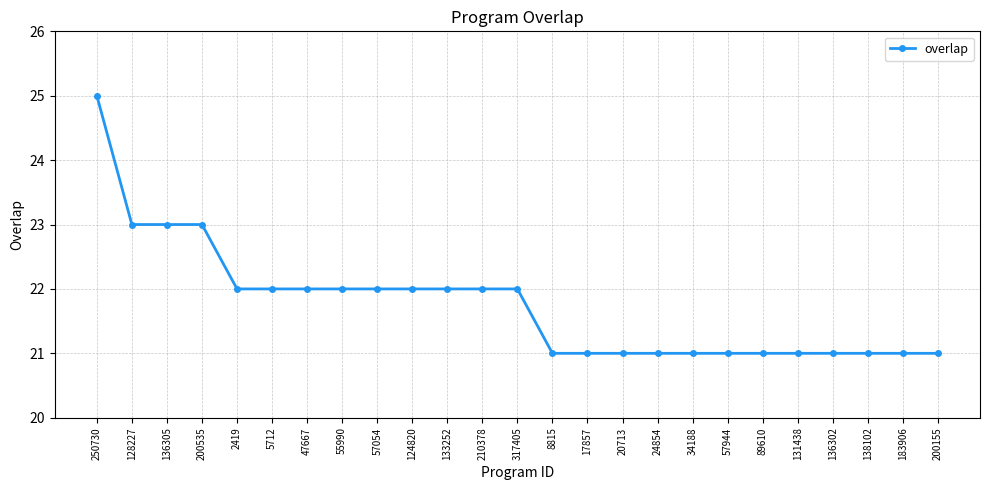

What is the sum of all values?

544